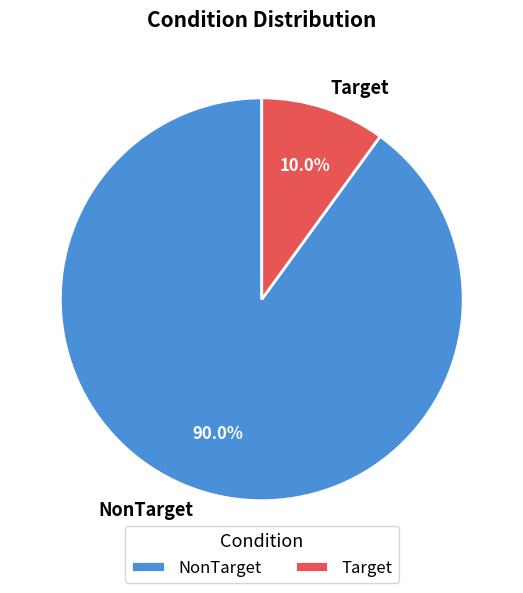

How many slices are in this pie chart?

2